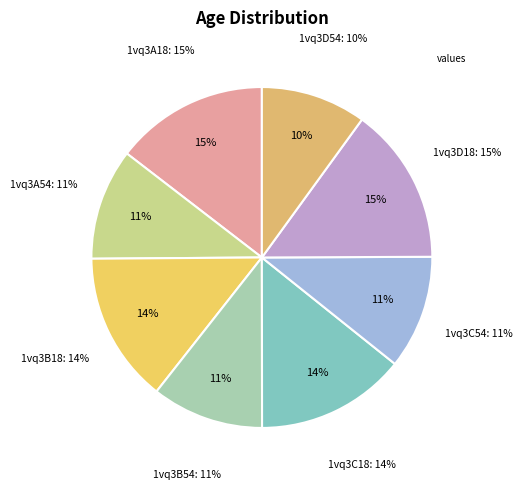

Does 1vq3A18 represent more than half of the total?

No